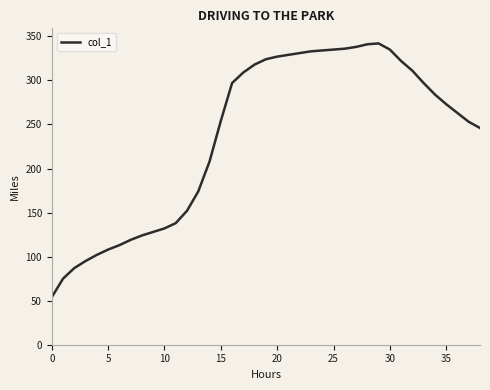

What is the minimum value shown in the chart?

54